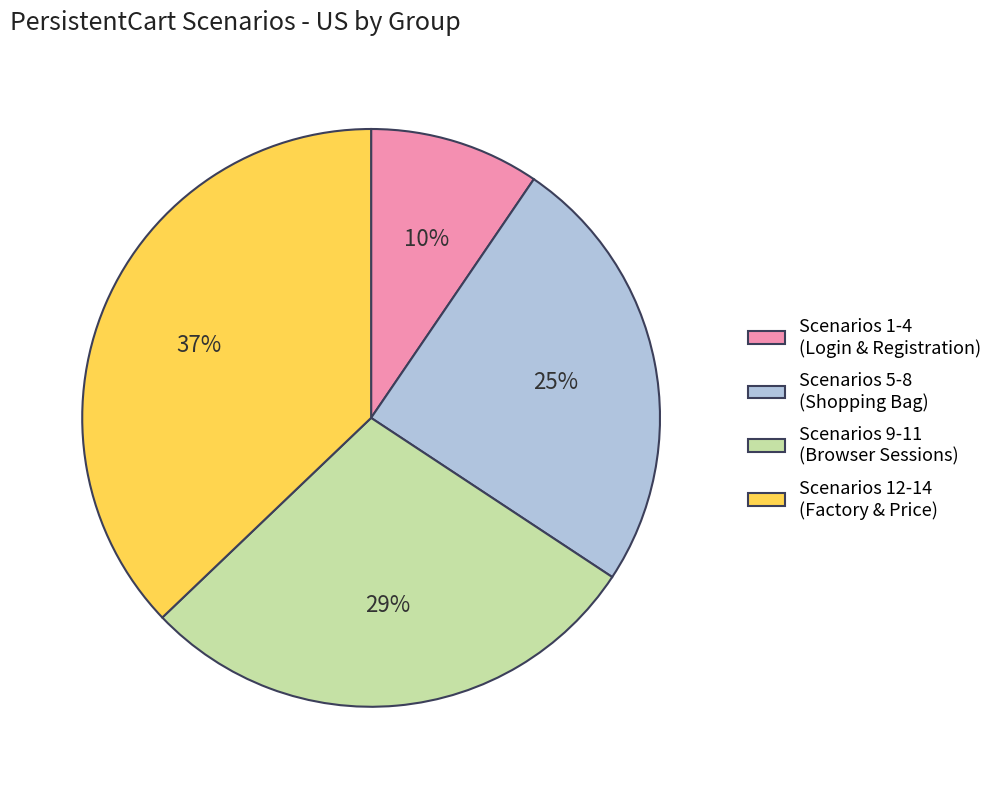

Do Scenarios 5-8 (Shopping Bag) and Scenarios 1-4 (Login & Registration) together represent more than half of the pie?

No